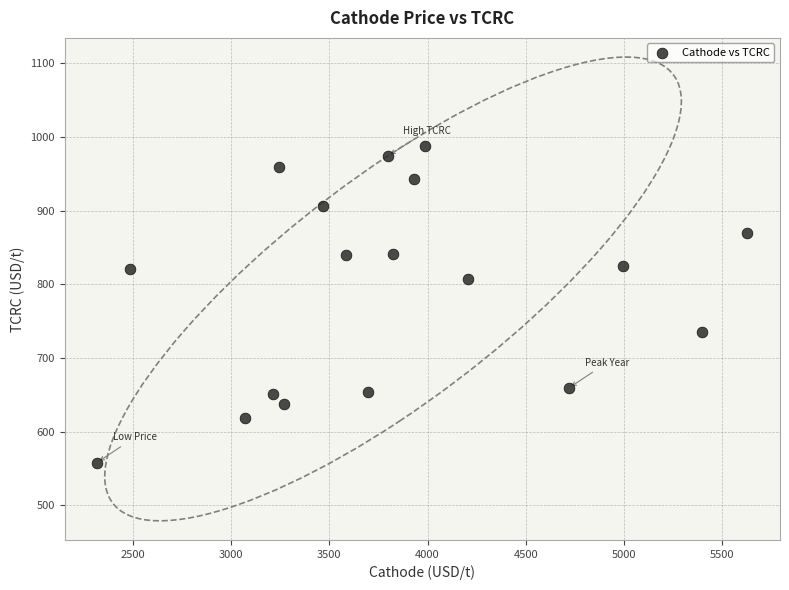

What is the range of Y values (max minus min)?

429.5